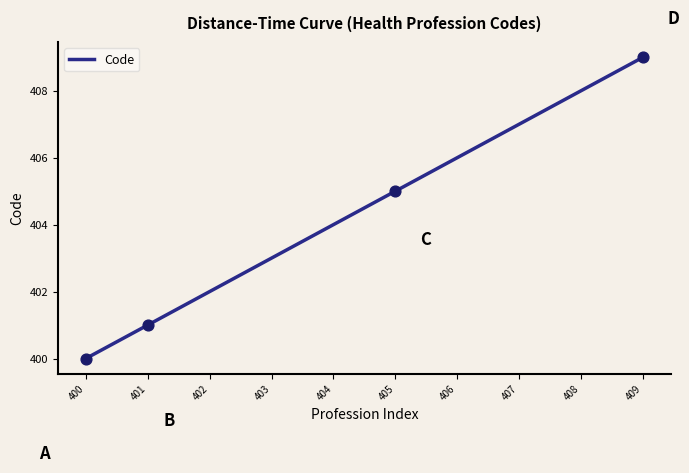

Which has a higher value, 408 or 409?

409